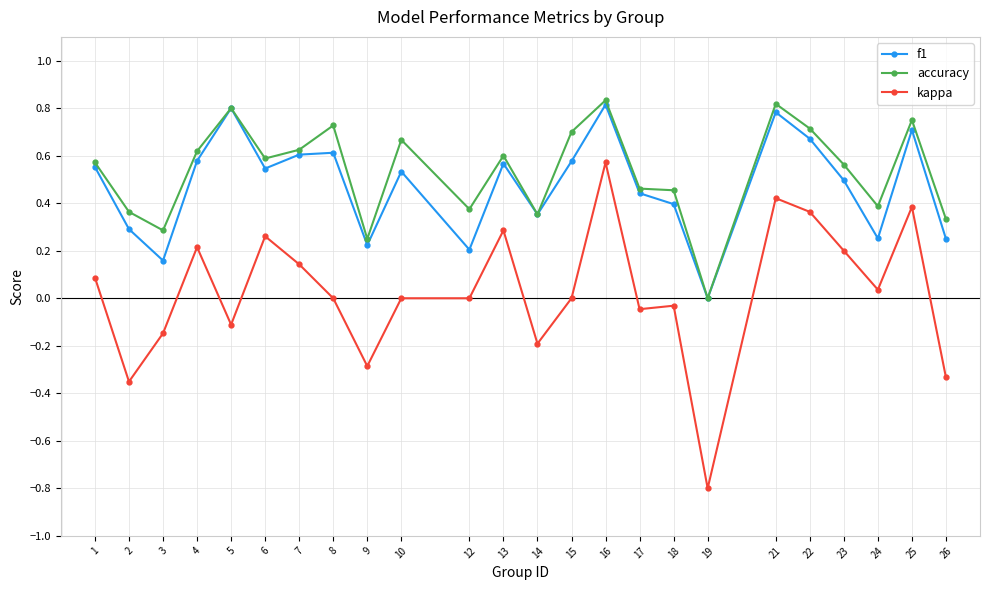

Where does the kappa series first go above 0?

1